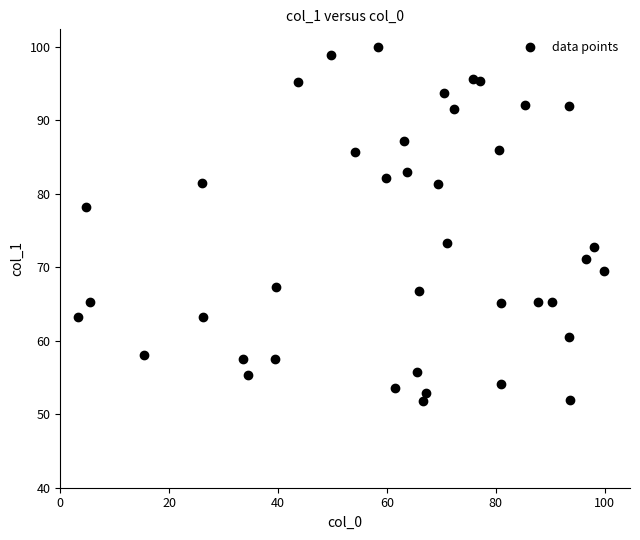

What is the range of X values (max minus min)?

96.7